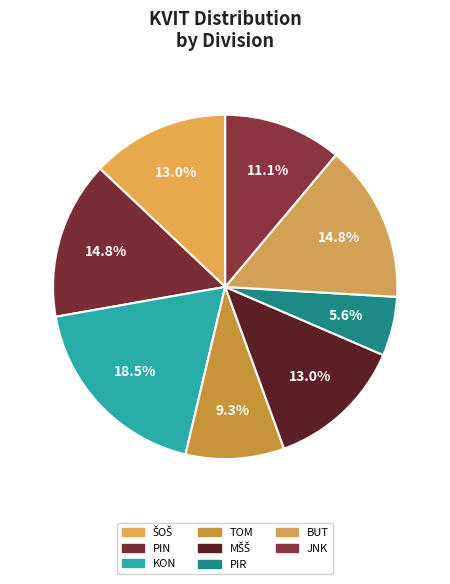

How many slices are in this pie chart?

8